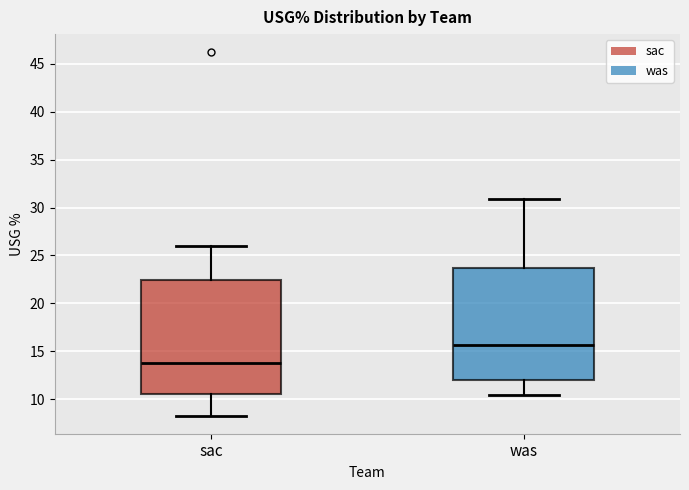

Where is the lower edge of the box for sac on the y-axis? The values are not printed on the chart, so give them approximately, as read against the axis.

10.5